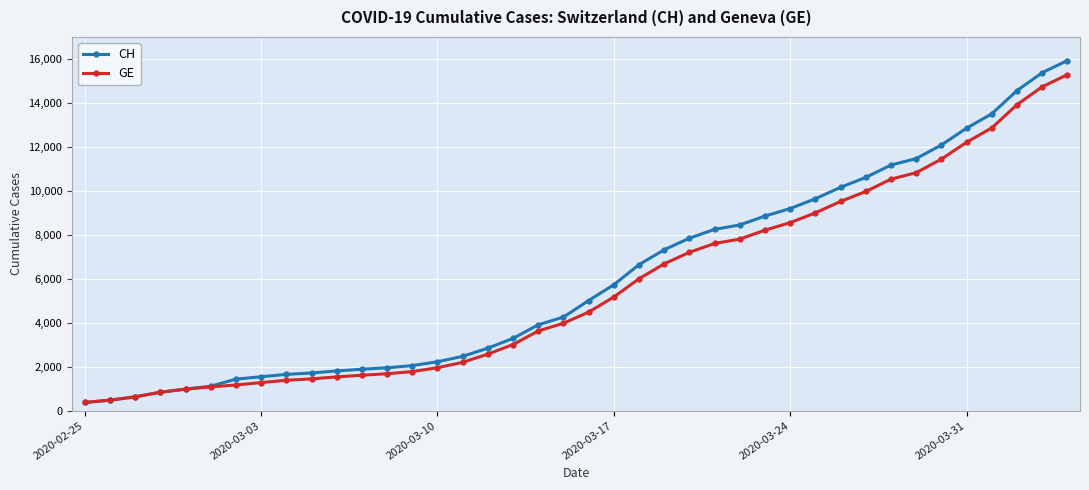

What is the minimum value for CH?

375